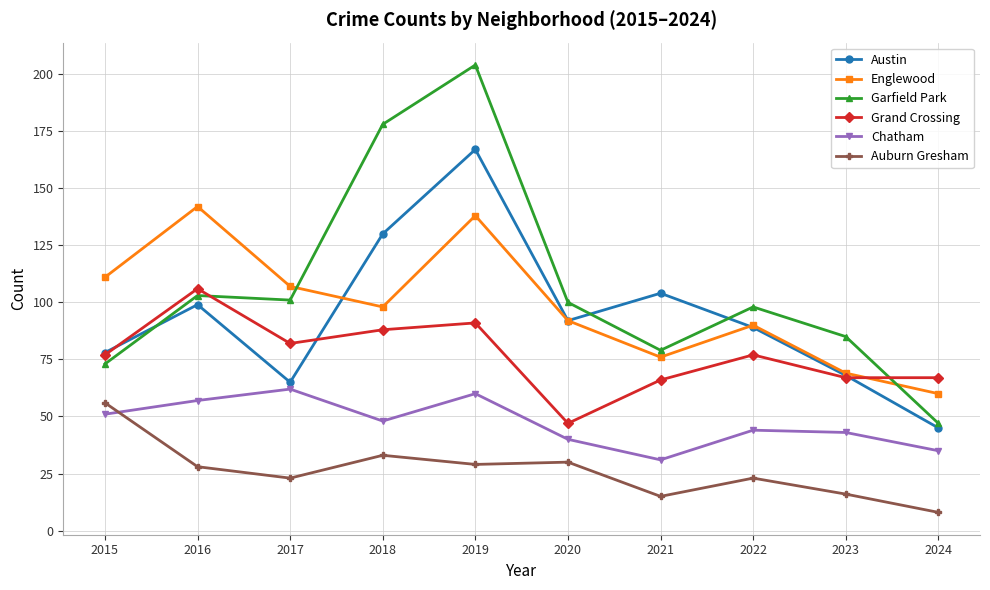

Is it true that Garfield Park equals 47 at 2024?

True